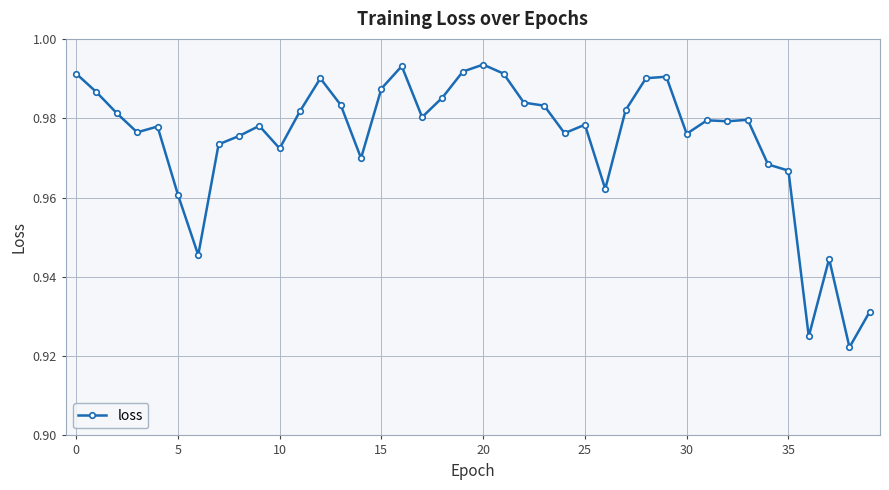

What is the sum of all values?

39.0